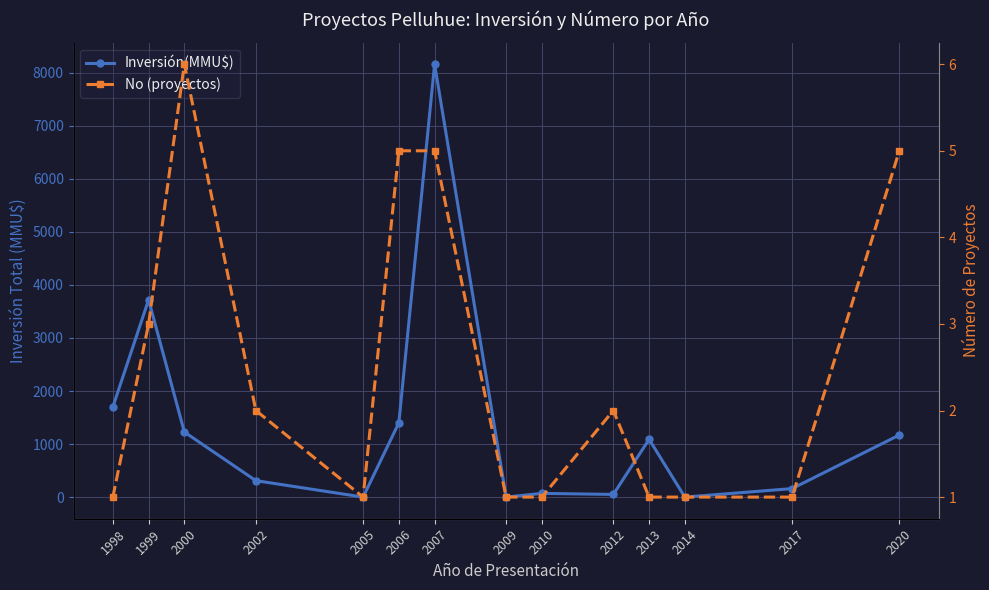

Is this an area chart (filled region under the line)?

No